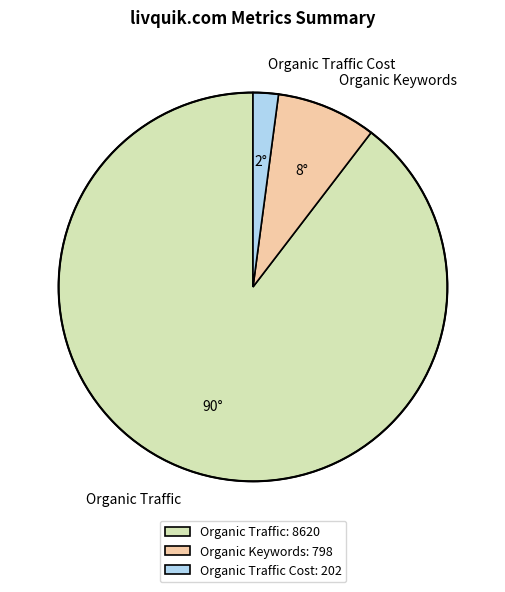

Between Organic Keywords and Organic Traffic Cost, which is larger?

Organic Keywords